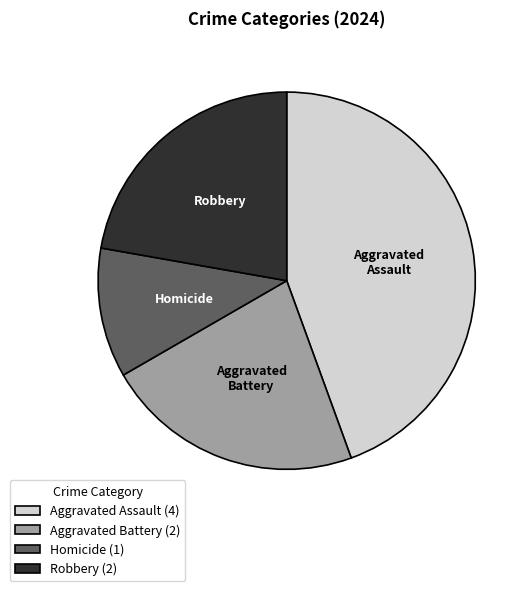

Is there any slice that represents more than half of the pie?

No